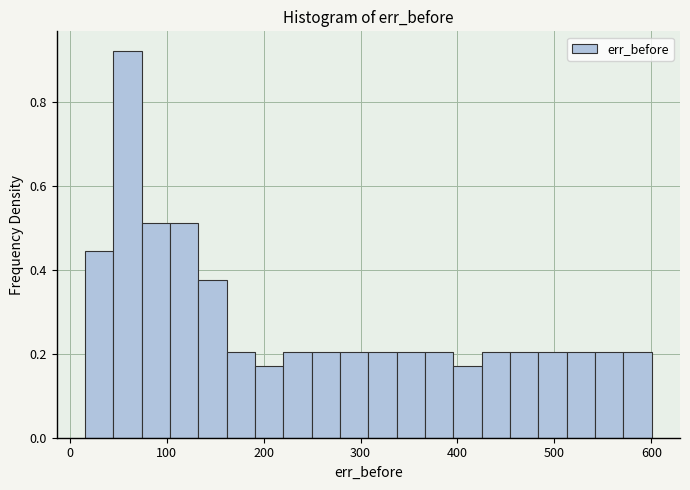

Read against the x-axis, roughly where is the centre of the tallest bar?

60